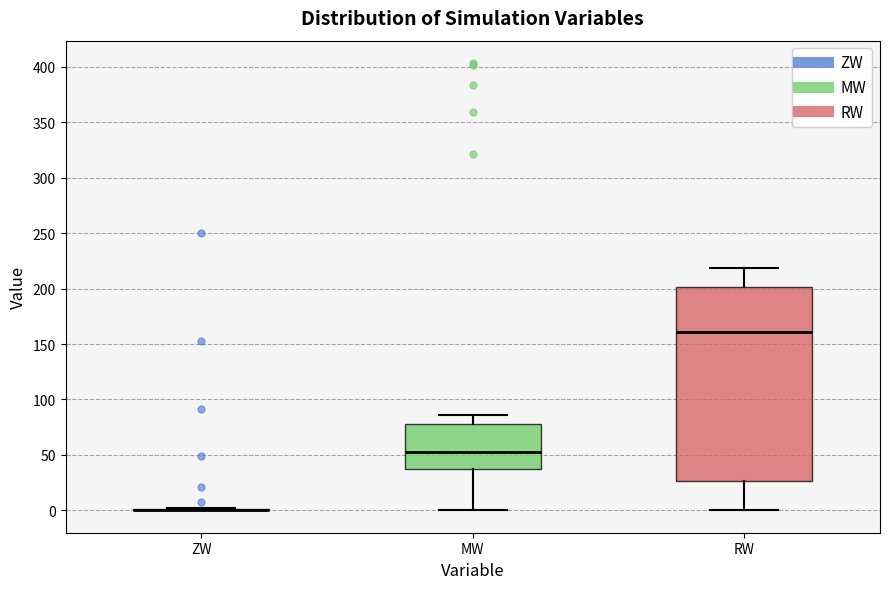

Which box is the tallest, from its lower edge to its upper edge?

RW